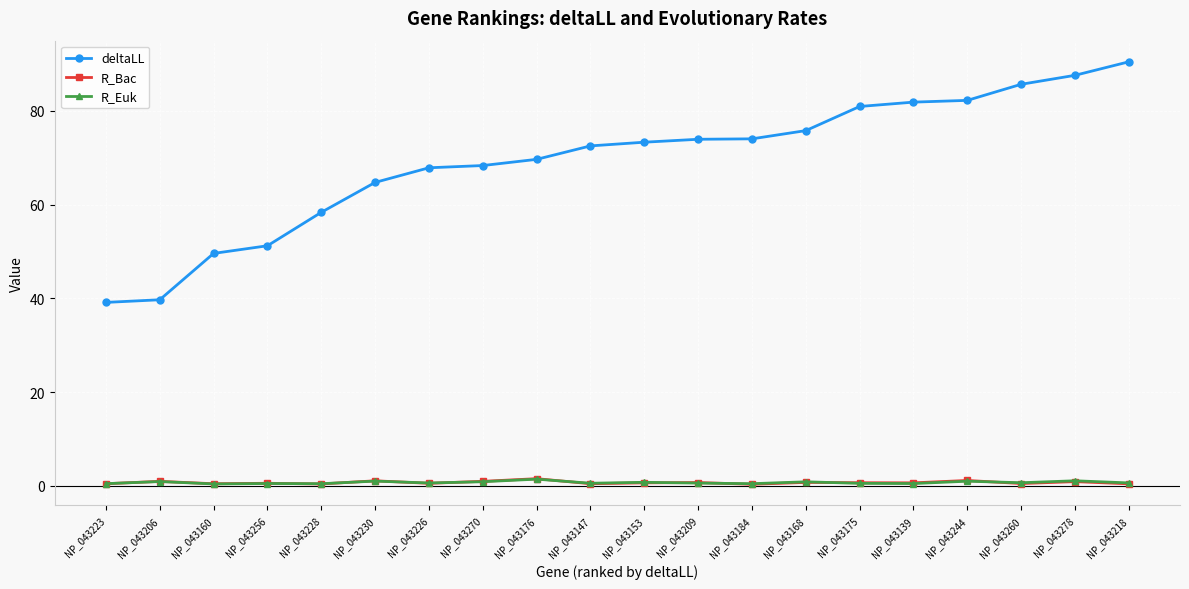

Between NP_043160 and NP_043168, which series saw the biggest shift?

deltaLL